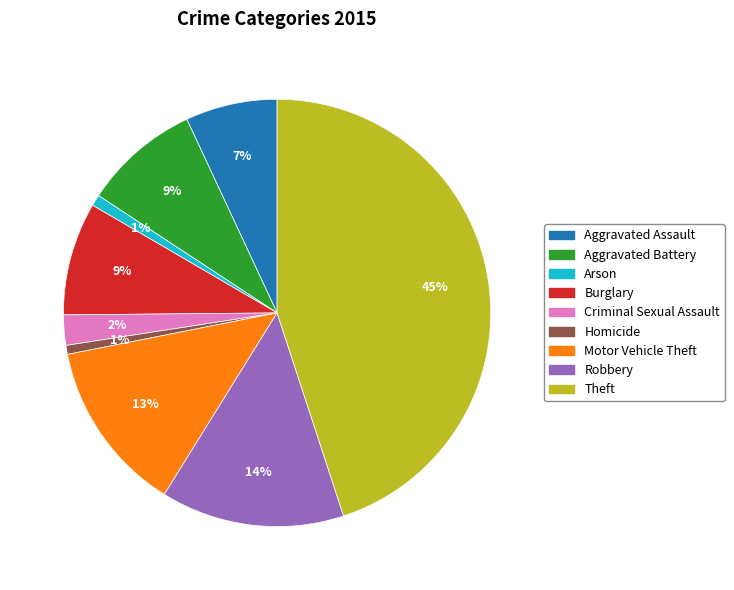

Which slice is the largest?

Theft